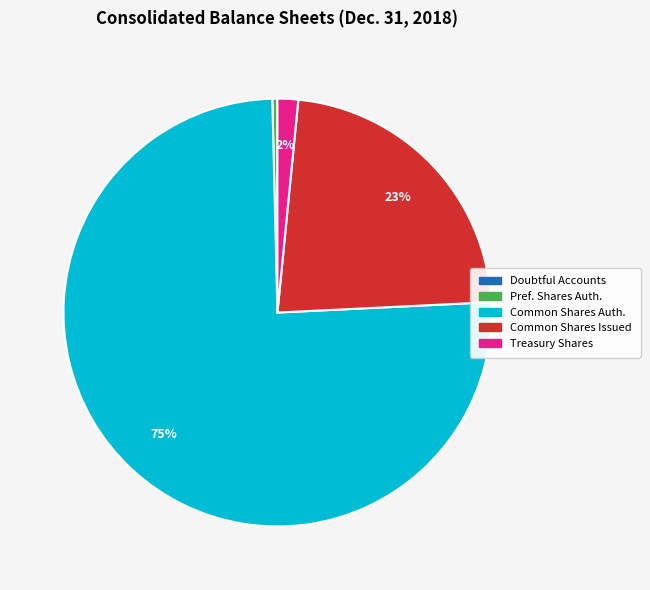

Which slice is the largest?

Common stock shares authorized